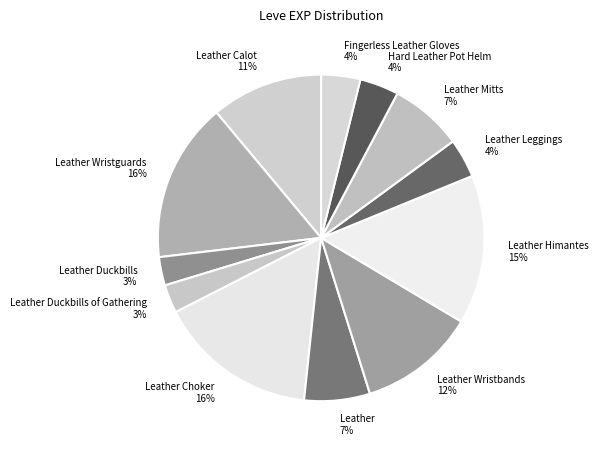

Is it true that Leather Himantes 15% is 15% of the pie?

True